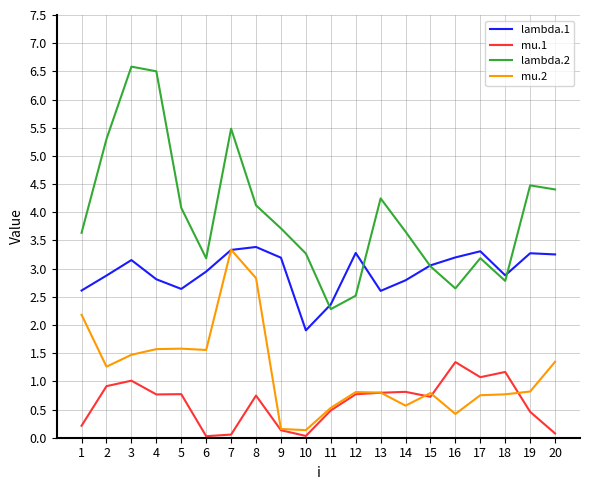

True or false: mu.2 and lambda.2 cross at least once.

False